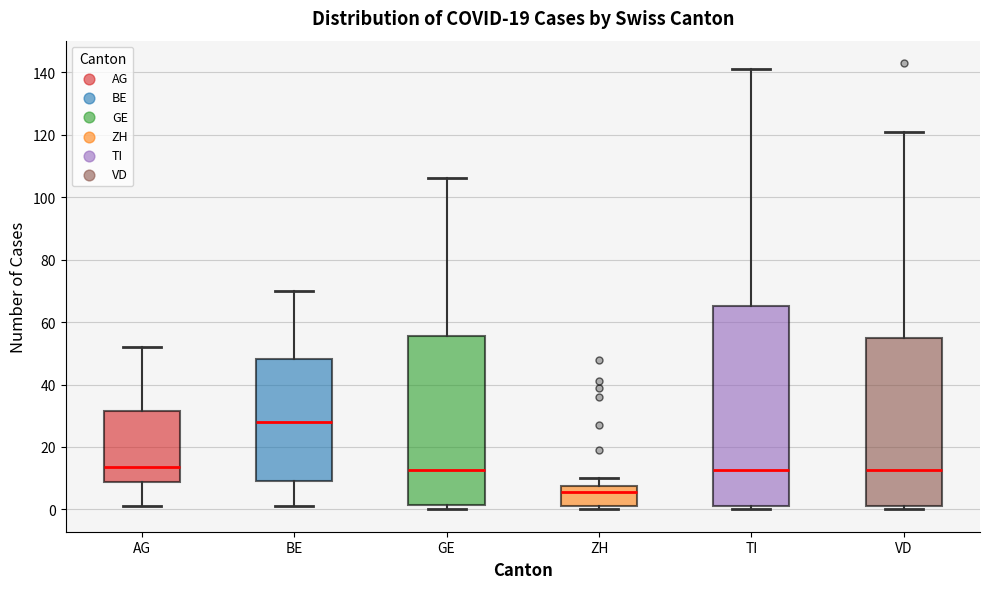

Reading left to right, read every box against the y-axis: the position of its median line, the range the box covers, and the ends of its whiskers. The values are not printed on the chart, so give them approximately, as read against the axis.

AG: median 14, box 8 to 32, whiskers 2 to 52
BE: median 28, box 10 to 48, whiskers 2 to 70
GE: median 12, box 2 to 56, whiskers 0 to 106
ZH: median 6, box 2 to 8, whiskers 0 to 10
TI: median 12, box 2 to 66, whiskers 0 to 142
VD: median 12, box 2 to 54, whiskers 0 to 122